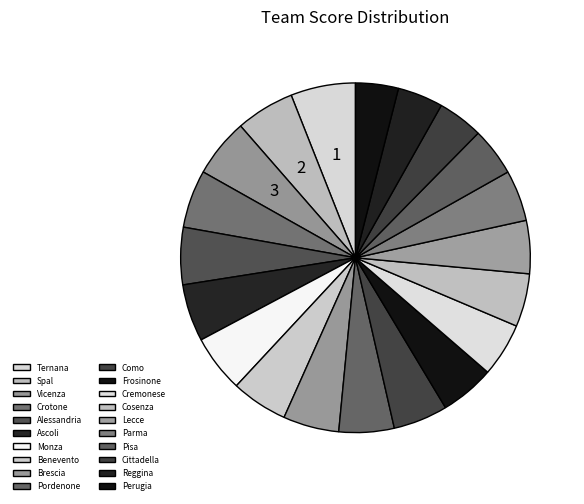

Is there any slice that represents more than half of the pie?

No